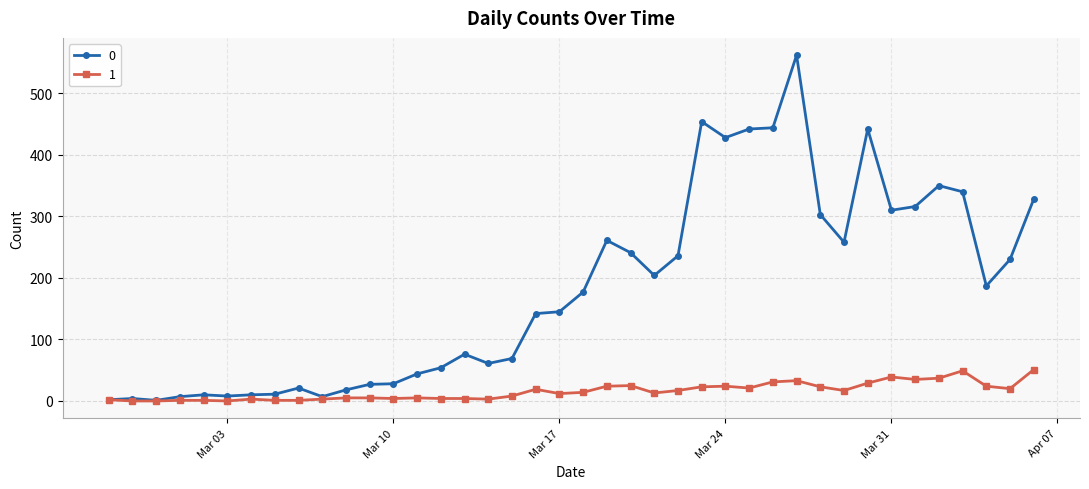

What is the value of the 1 point at the 33rd from the left?

29